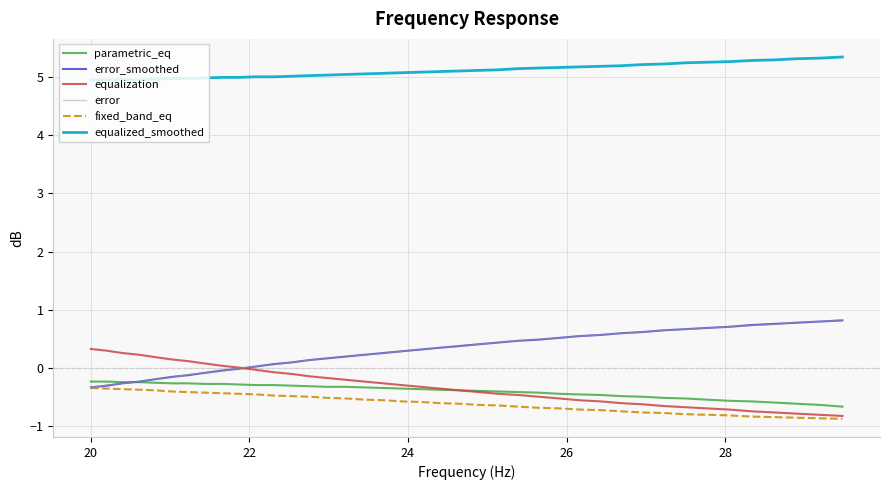

What is the greatest value displayed?

5.3